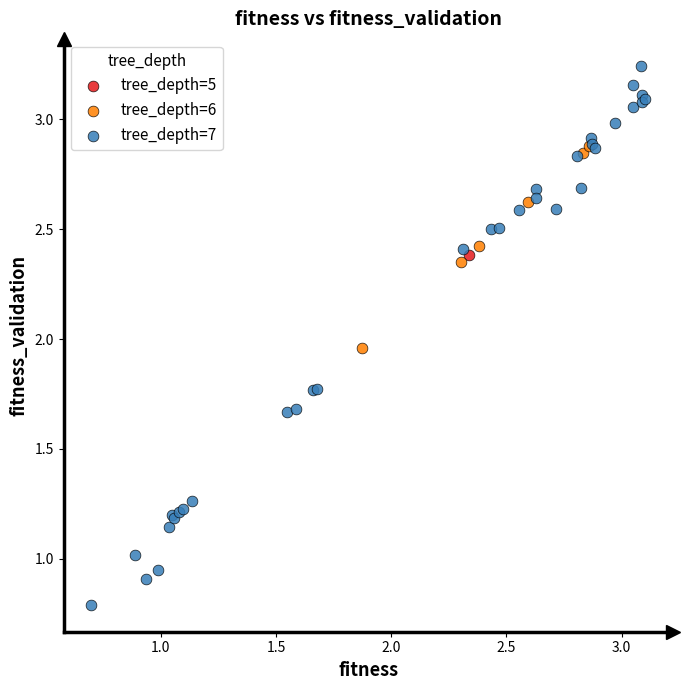

What are all the series names shown in the legend?

tree_depth=5, tree_depth=6, tree_depth=7